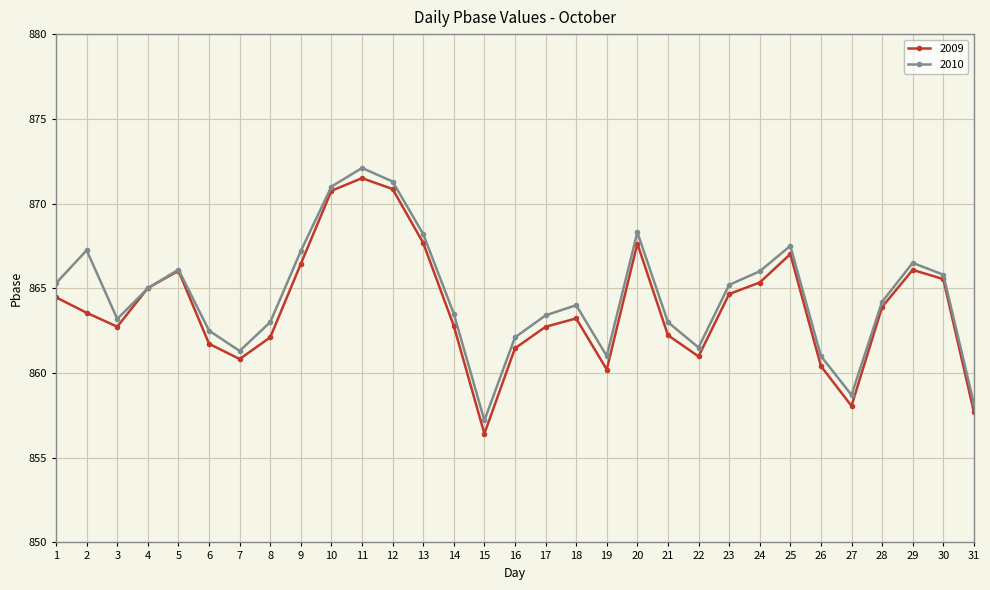

At which category does the chart reach its minimum across all series?

15